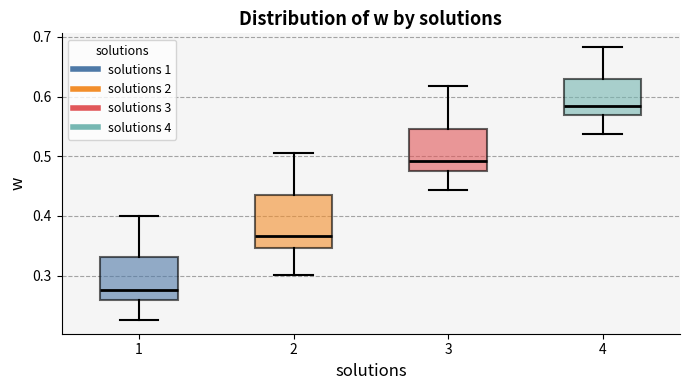

Reading left to right, read every box against the y-axis: the position of its median line, the range the box covers, and the ends of its whiskers. The values are not printed on the chart, so give them approximately, as read against the axis.

1: median 0.28, box 0.26 to 0.33, whiskers 0.23 to 0.40
2: median 0.37, box 0.35 to 0.43, whiskers 0.30 to 0.51
3: median 0.49, box 0.48 to 0.55, whiskers 0.44 to 0.62
4: median 0.58, box 0.57 to 0.63, whiskers 0.54 to 0.68